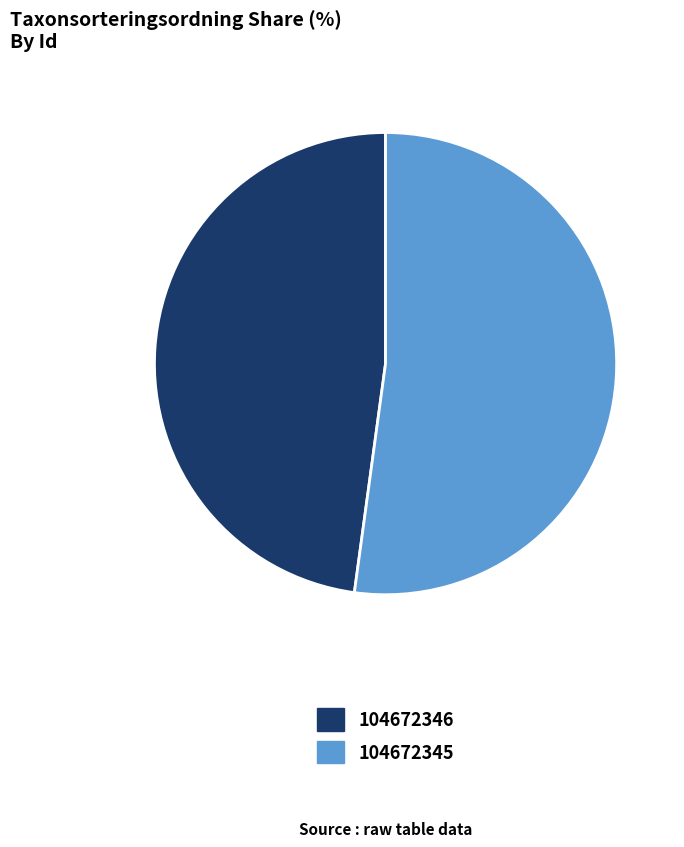

Rank the categories by value from highest to lowest.

104672345, 104672346